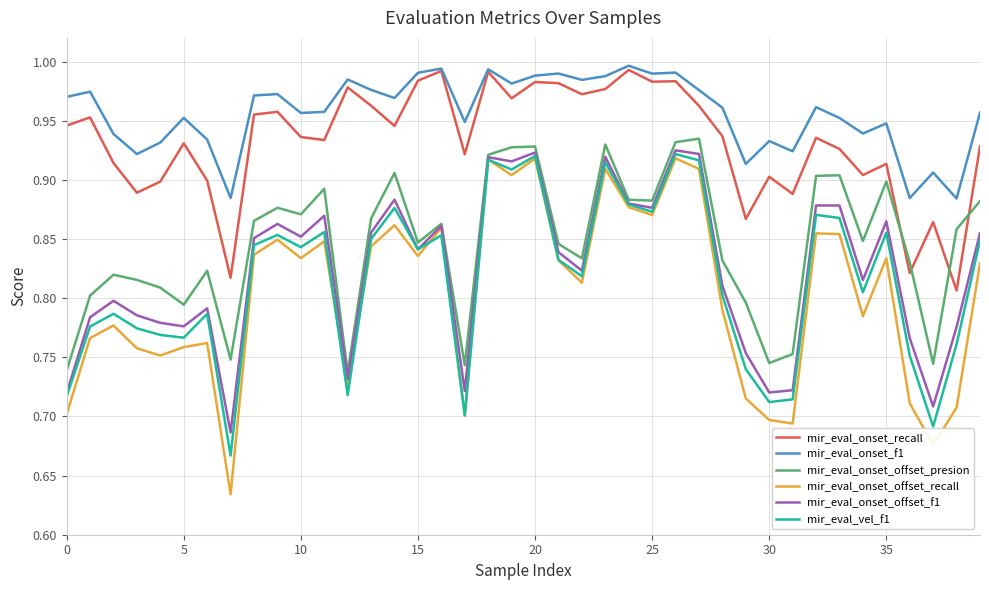

True or false: mir_eval_onset_offset_recall and mir_eval_onset_f1 cross at least once.

False